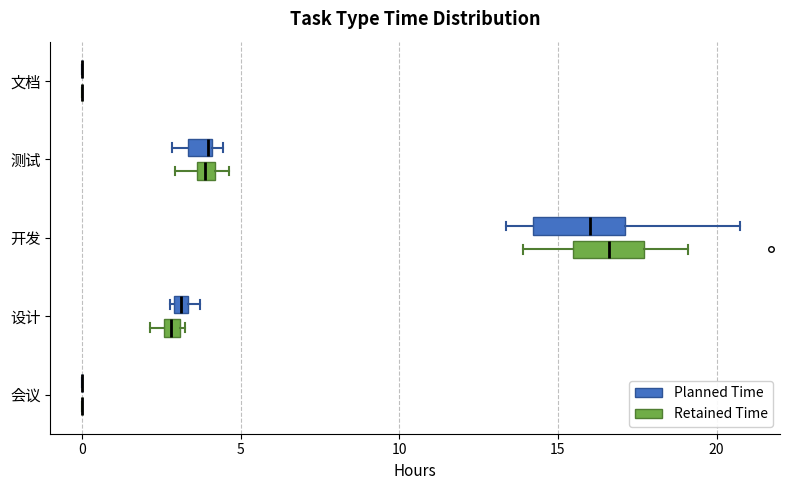

Where is the right edge of the box for 开发 (Planned Time) on the x-axis? The values are not printed on the chart, so give them approximately, as read against the axis.

17.0